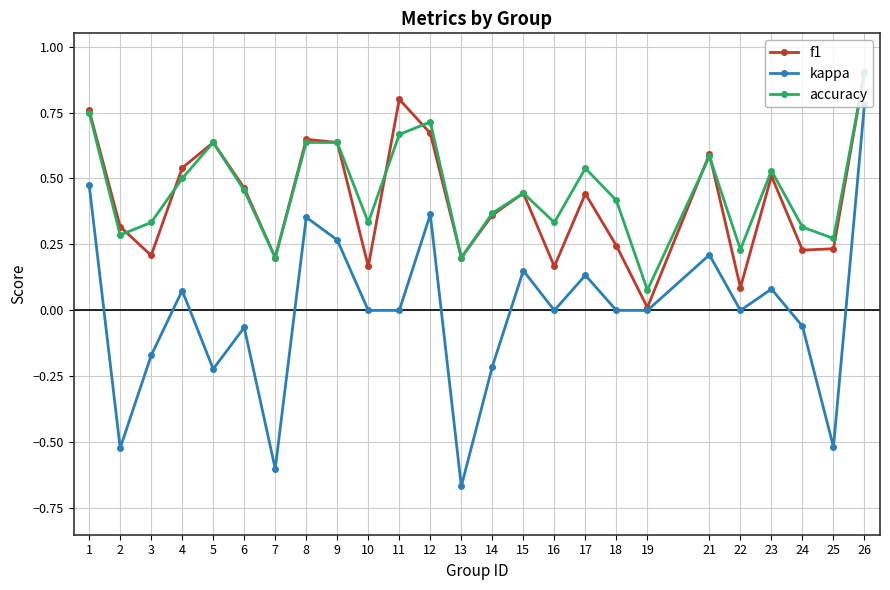

True or false: accuracy and kappa intersect in this chart.

False